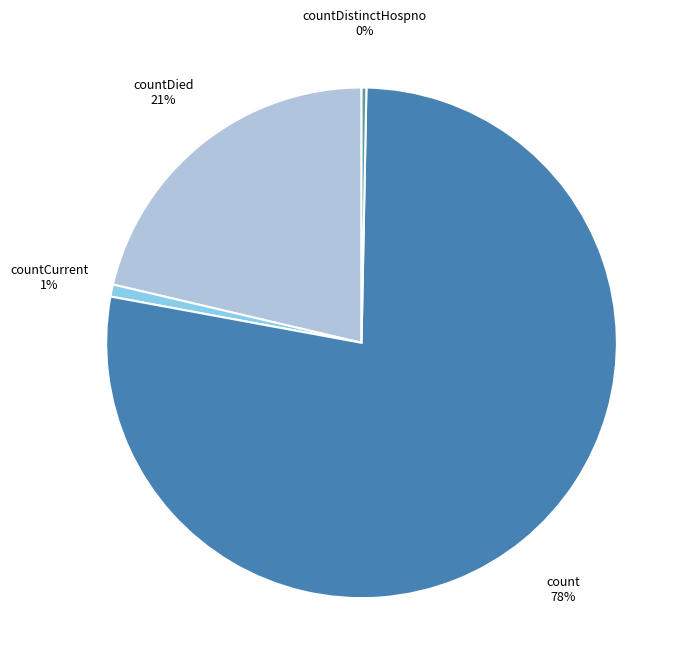

Between countCurrent and countDied, which is larger?

countDied